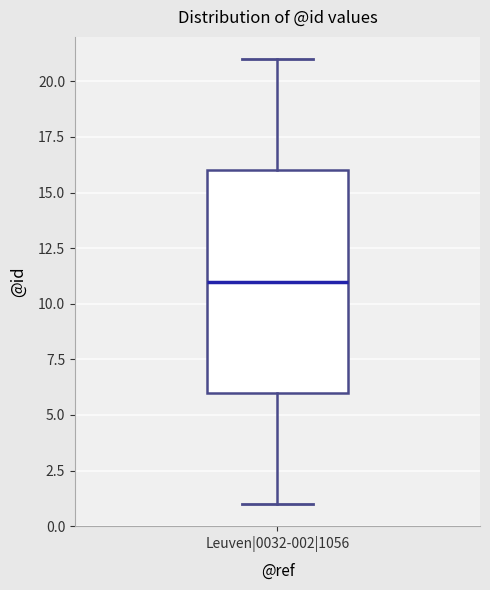

Read this box plot against the y-axis: the position of the median line, the range covered by the box, and the ends of both whiskers. The values are not printed on the chart, so give them approximately, as read against the axis.

median 11, box 6 to 16, whiskers 1 to 21